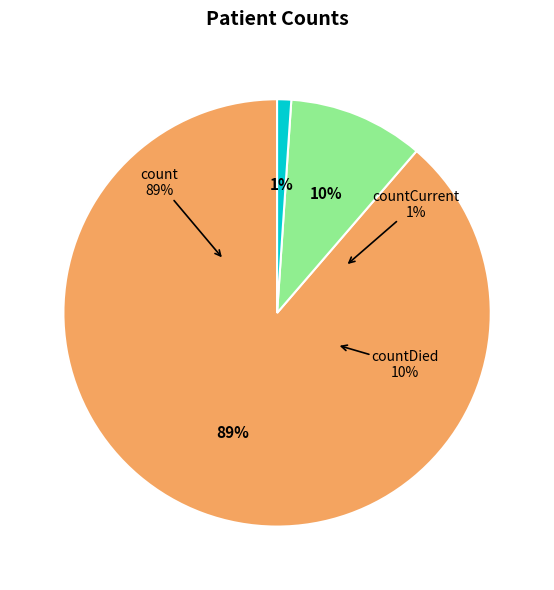

Between countCurrent and count, which is larger?

count